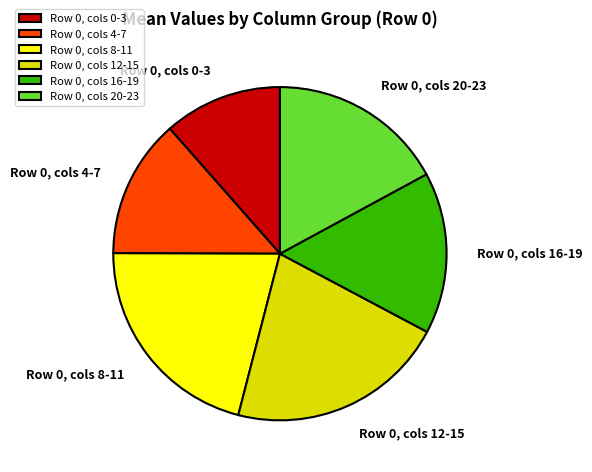

Count the number of slices in the pie.

6